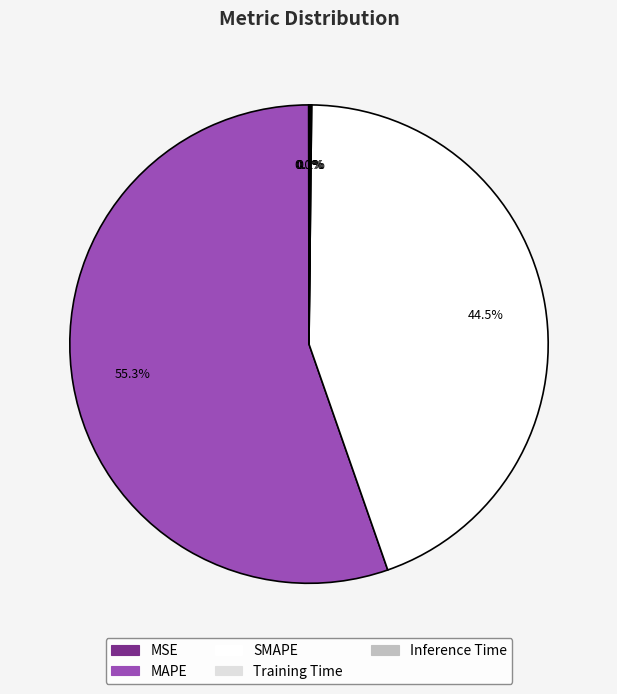

Is there a majority slice in this chart?

Yes